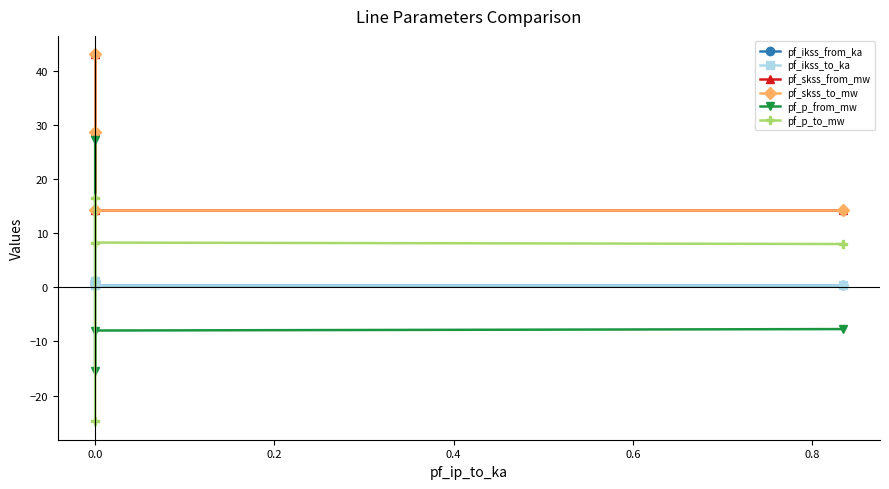

Does the chart display data point markers on the line(s)?

Yes